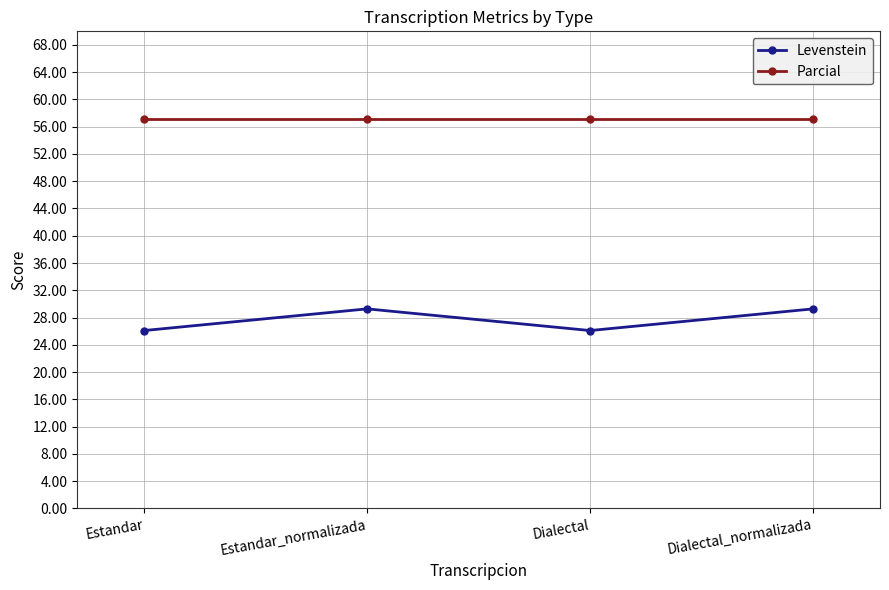

What is the average value of the Parcial series?

57.1